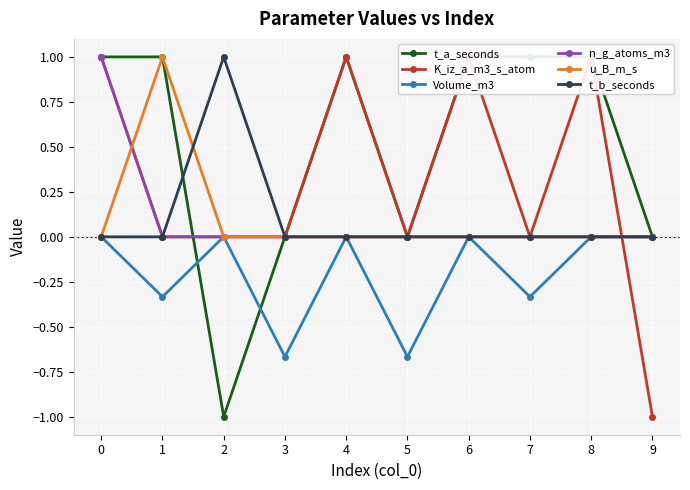

What is the spread (max minus min) of values at 8?

1.0